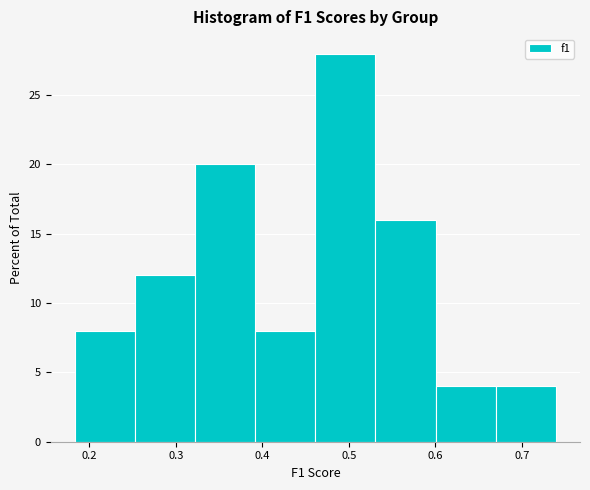

How tall is the bar that spans 0.18 to 0.25 on the x-axis? Neither the bar edges nor the heights are printed on the chart, so give them approximately, as read against the axes.

8